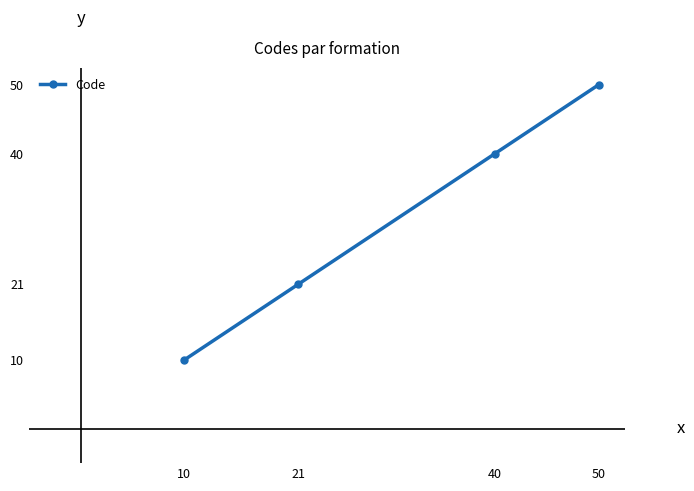

At which label is the value closest to 30?

21